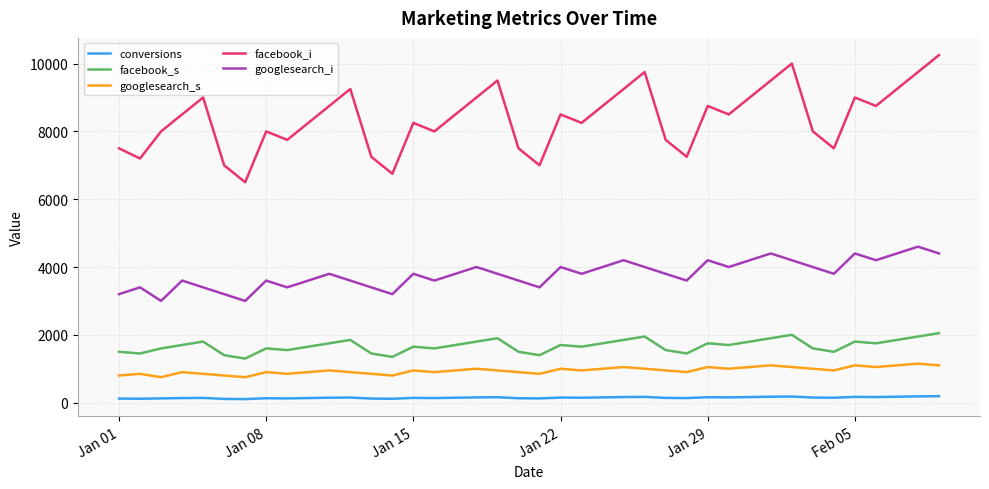

True or false: facebook_i and googlesearch_i cross at least once.

False